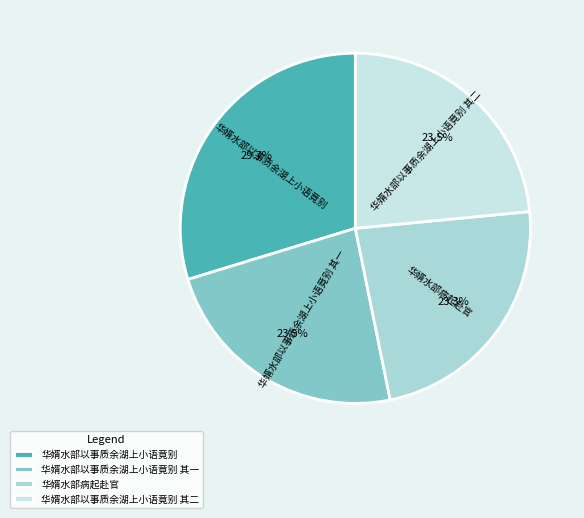

How many slices are in this pie chart?

4